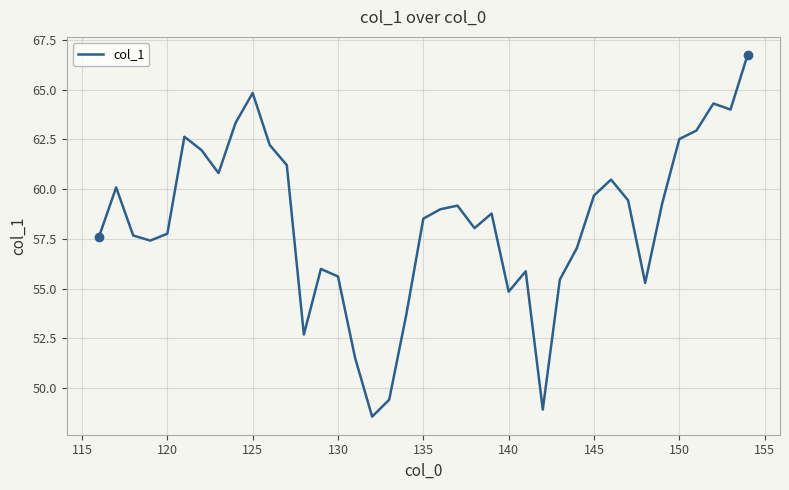

What is the greatest value displayed?

66.7